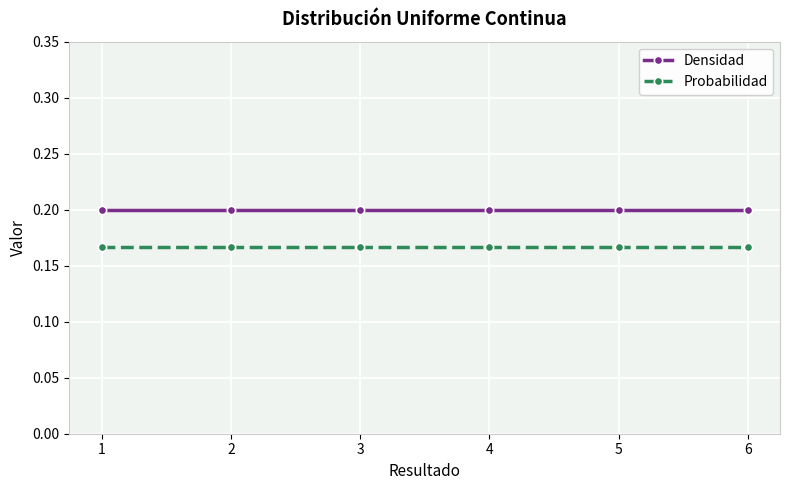

Is it true that Densidad equals 0.2 at 2?

True